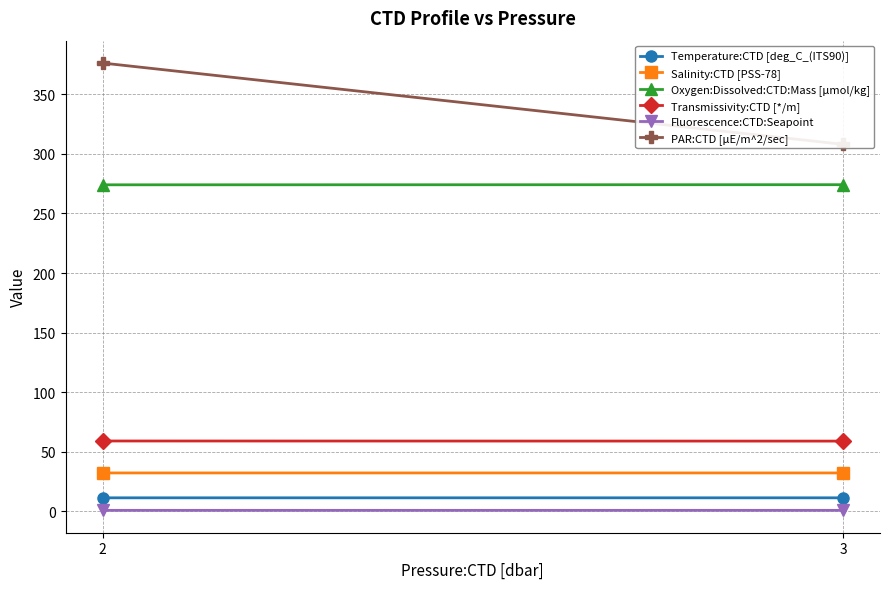

Which category has the lowest value in the Temperature:CTD [deg_C_(ITS90)] series?

2